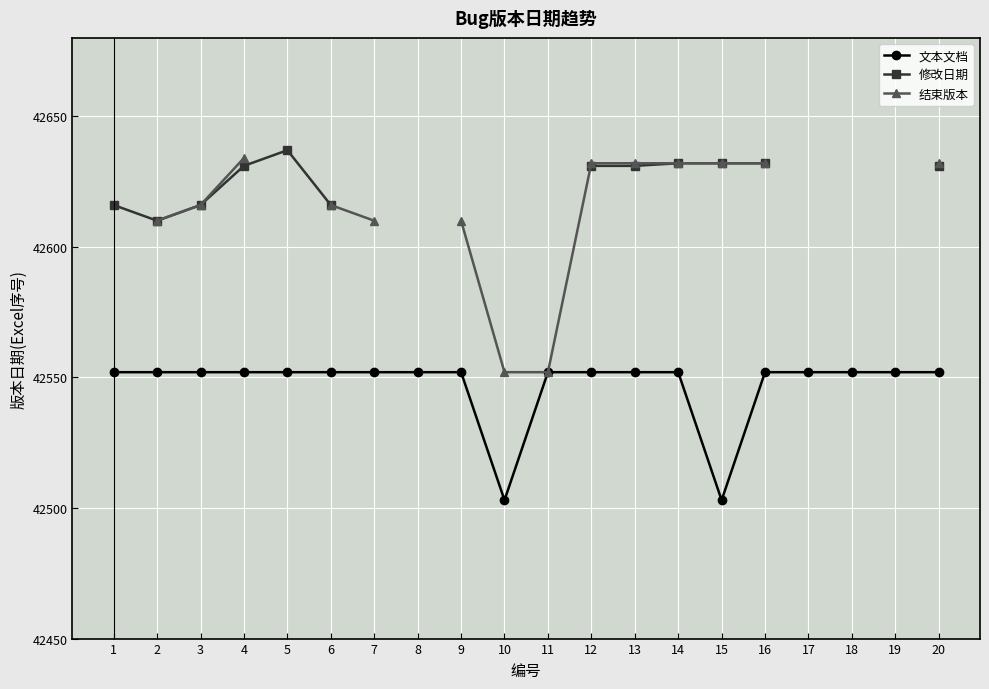

Which series has the widest spread of values?

文本文档